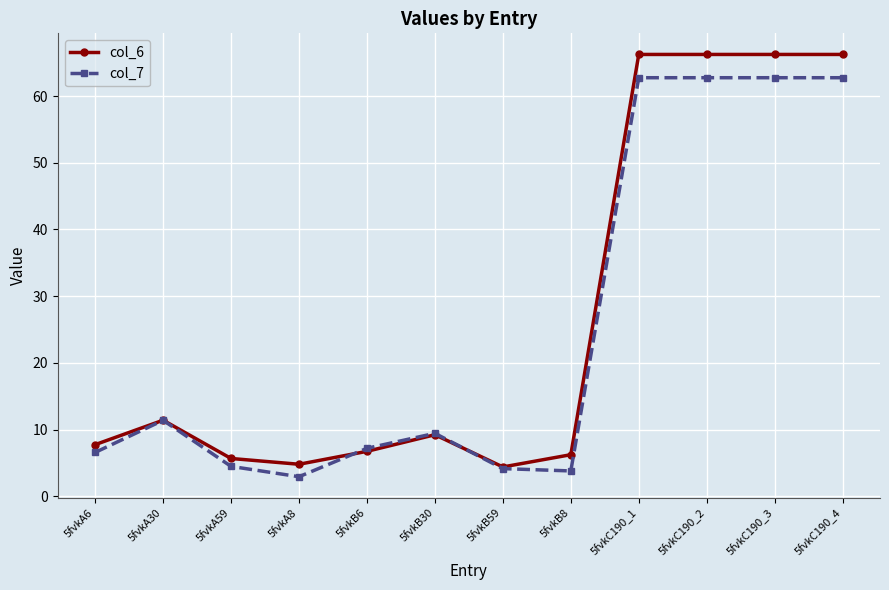

Where does the col_7 series first go above 9?

5fvkA30